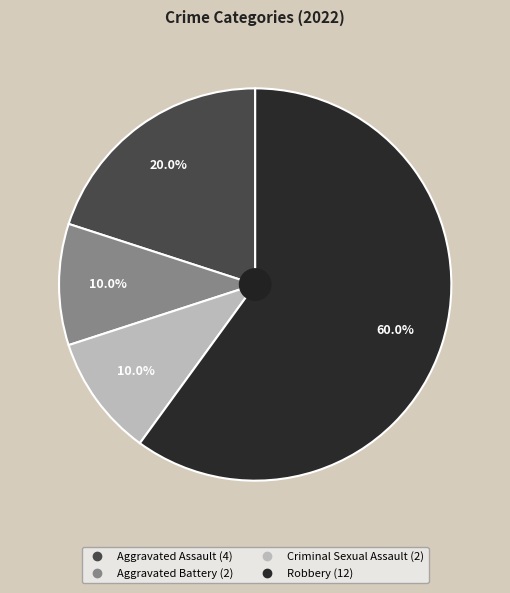

To the nearest percent, what is the average slice percentage?

25%